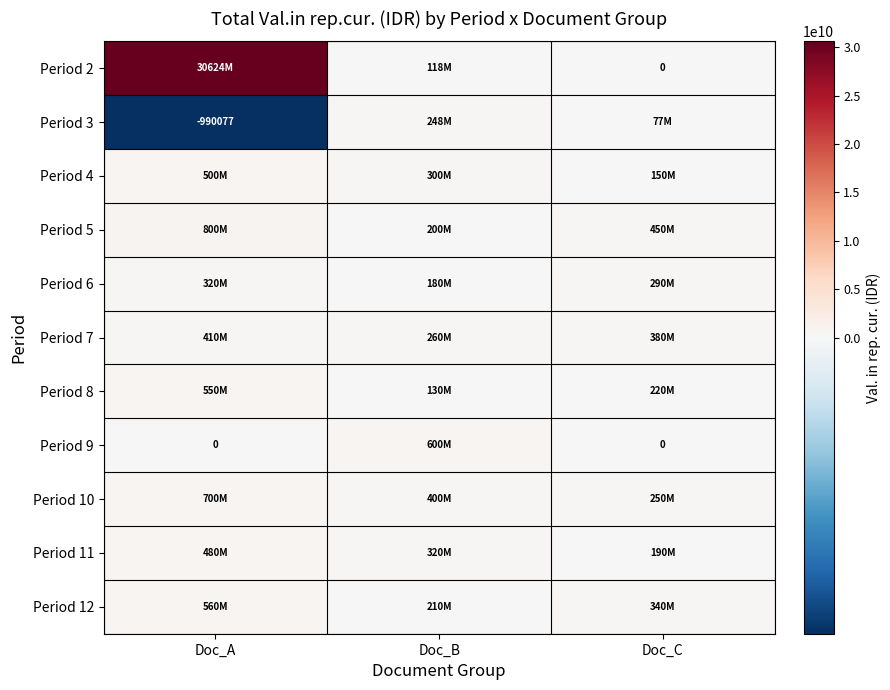

At which label does Period 12 reach its minimum?

Doc_B